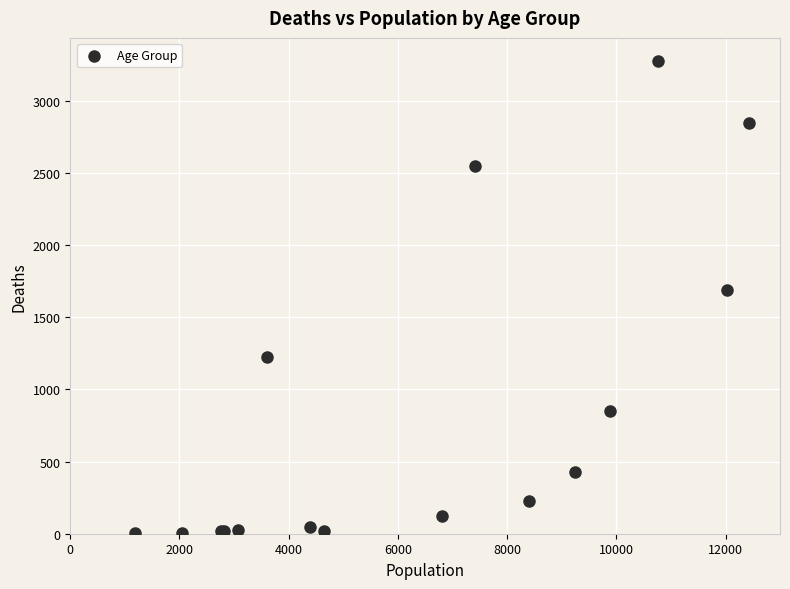

What Y value in the scatter plot is closest to 1638?

1690